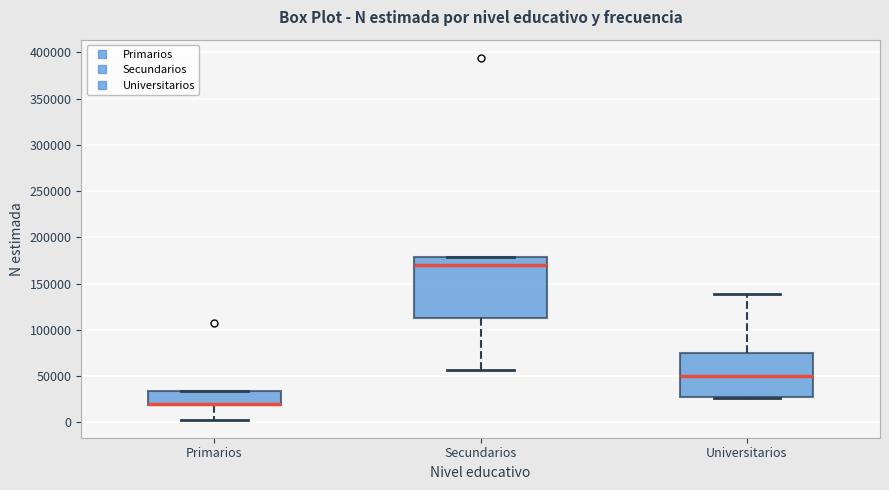

Reading left to right, read every box against the y-axis: the position of its median line, the range the box covers, and the ends of its whiskers. The values are not printed on the chart, so give them approximately, as read against the axis.

Primarios: median 20000 (drawn on the box's lower edge), box 20000 to 35000, whiskers 5000 to 35000
Secundarios: median 170000, box 110000 to 180000, whiskers 55000 to 180000
Universitarios: median 50000, box 25000 to 75000, whiskers 25000 to 140000